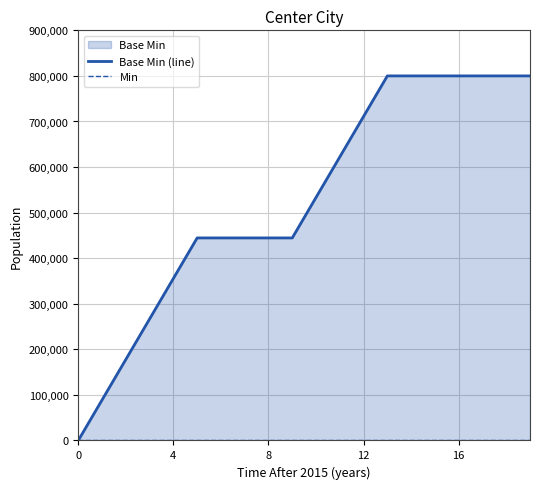

Rank the categories by Min value from lowest to highest.

0, 4, 8, 12, 16, 5, 6, 7, 8, 9, 10, 11, 12, 13, 14, 15, 16, 17, 18, 19